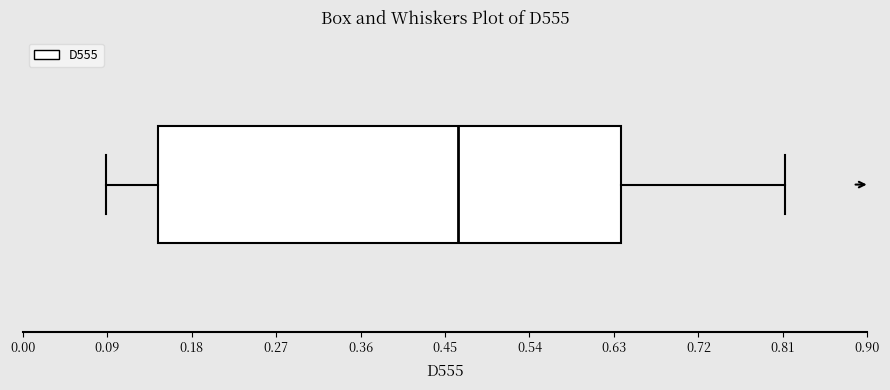

Where does the median line of the box sit on the x-axis? The values are not printed on the chart, so give them approximately, as read against the axis.

0.46